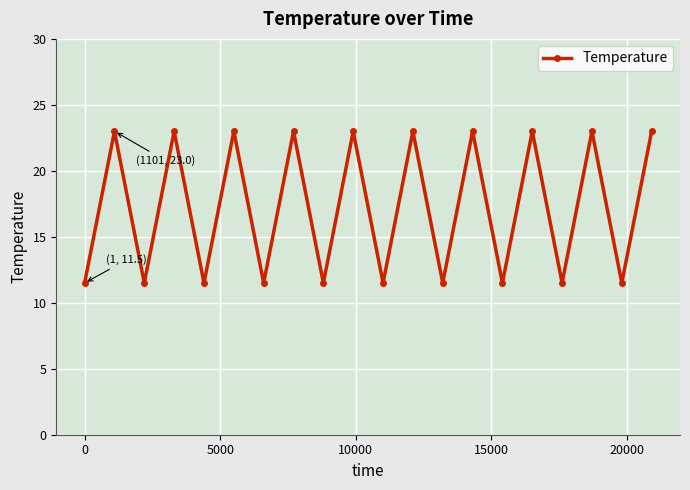

What is the greatest value displayed?

23.0